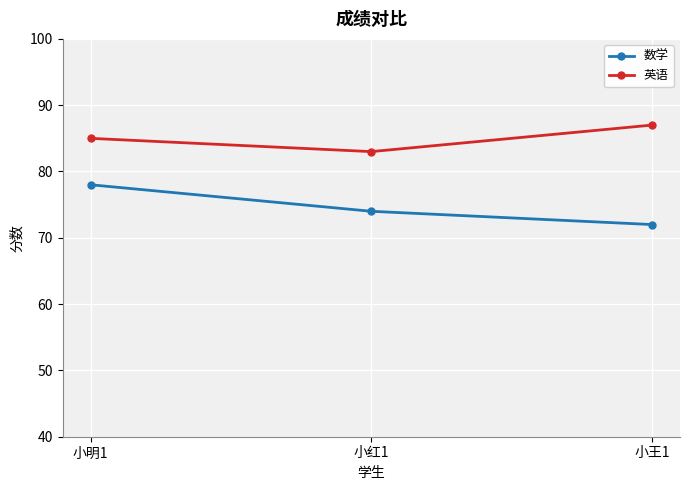

Does the chart have visible grid lines?

Yes